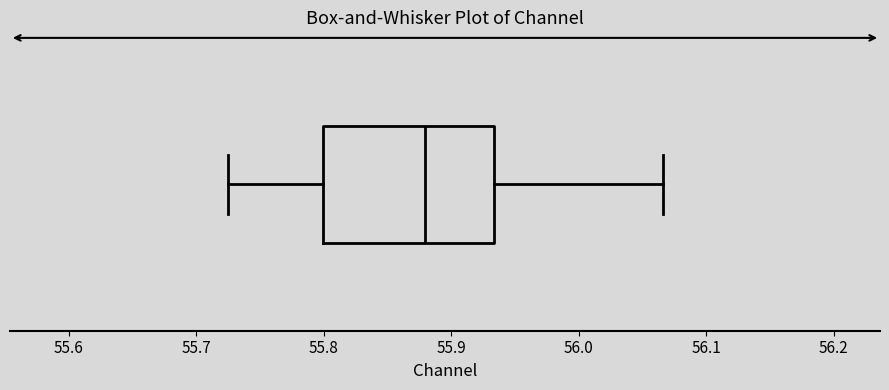

Where does the right whisker of the box end on the x-axis? The values are not printed on the chart, so give them approximately, as read against the axis.

56.07